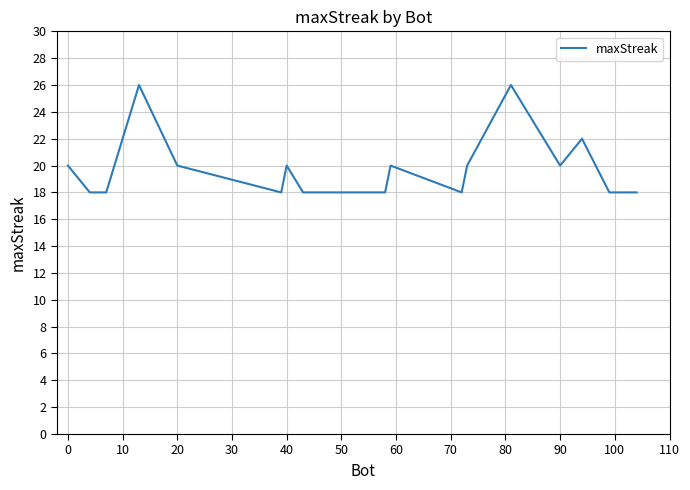

What is the smallest value displayed?

18